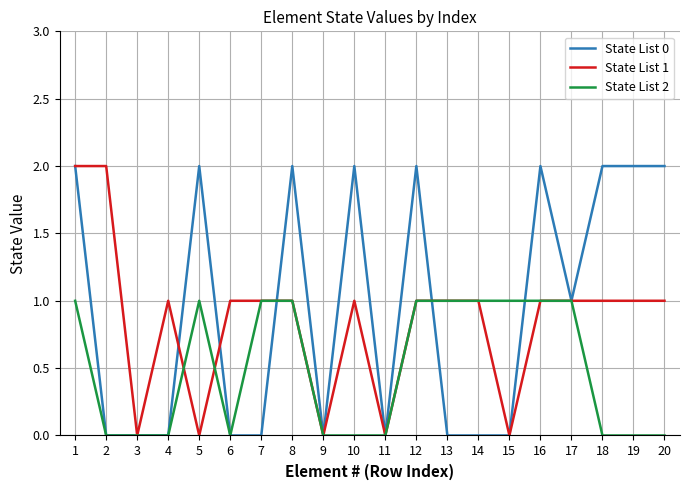

List the series in order of their overall mean, highest first.

State List 0, State List 1, State List 2